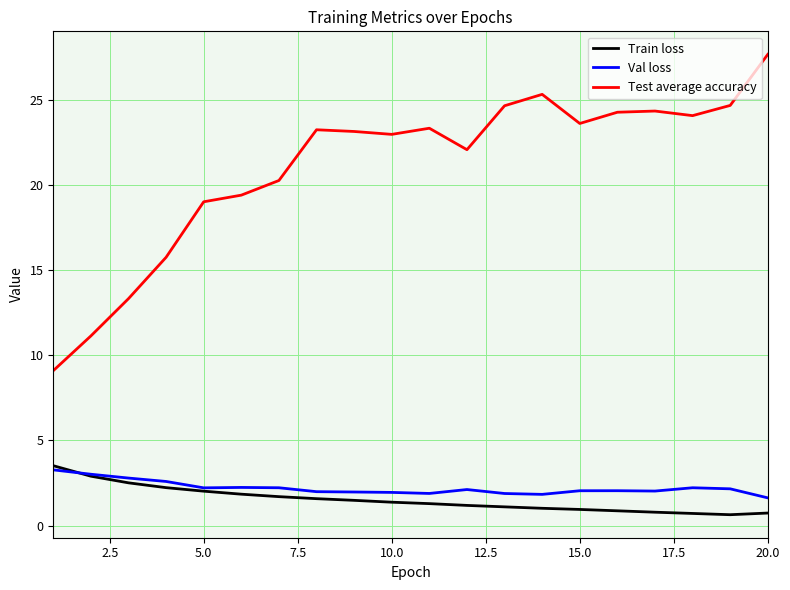

After their last crossing, which series has the higher values: Val loss or Train loss?

Val loss